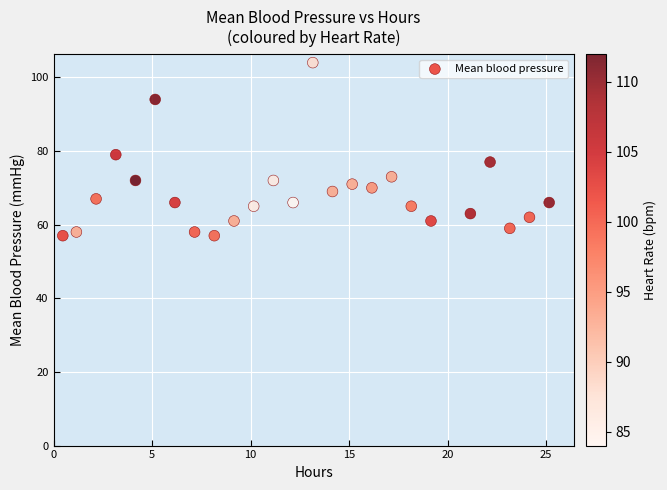

What is the range of Y values (max minus min)?

47